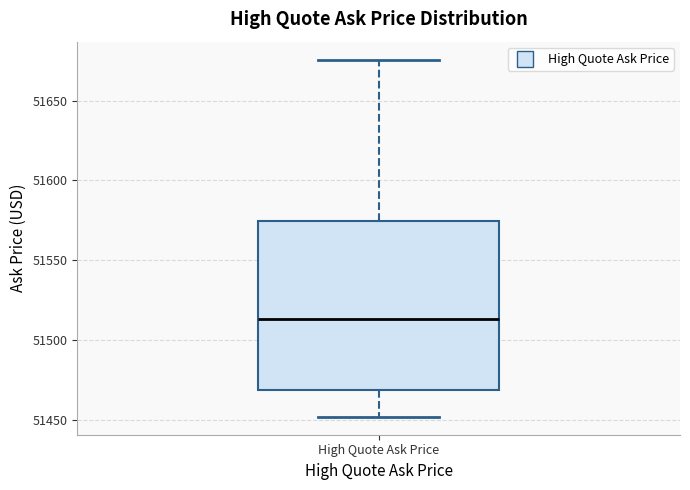

Where does the lower whisker of the box for High Quote Ask Price end on the y-axis? The values are not printed on the chart, so give them approximately, as read against the axis.

51450